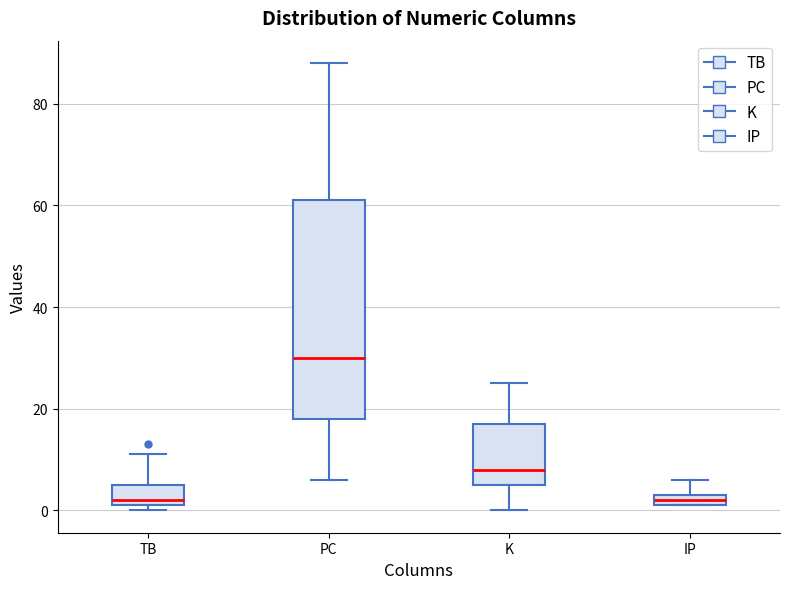

Comparing the boxes themselves (not the whiskers), which one is the tallest?

PC